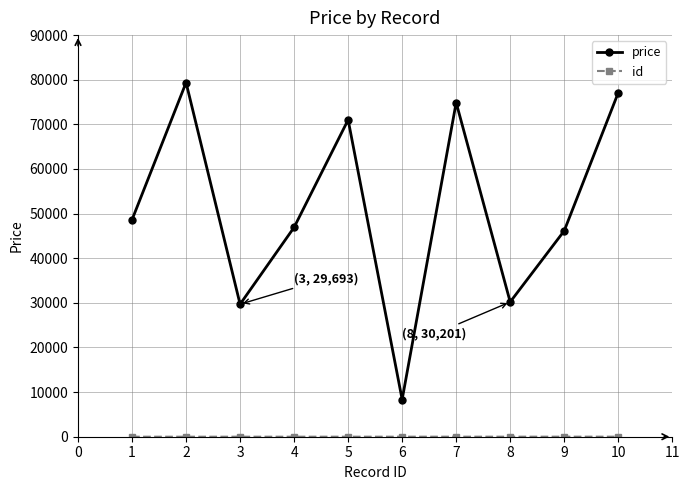

What is the highest value of the price series?

79358